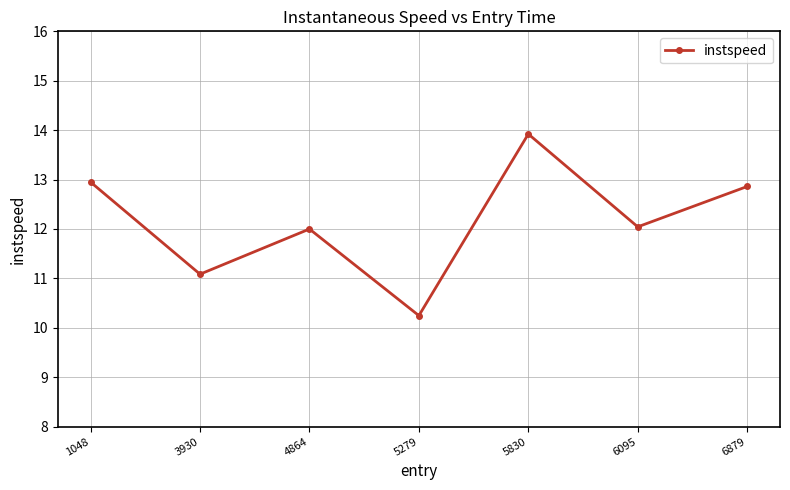

Does the chart have visible grid lines?

Yes